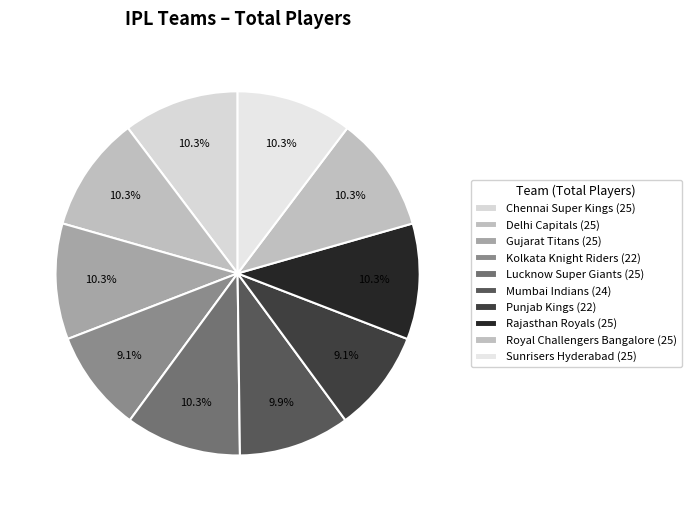

What percentage is NOT represented by Mumbai Indians?

90.1%